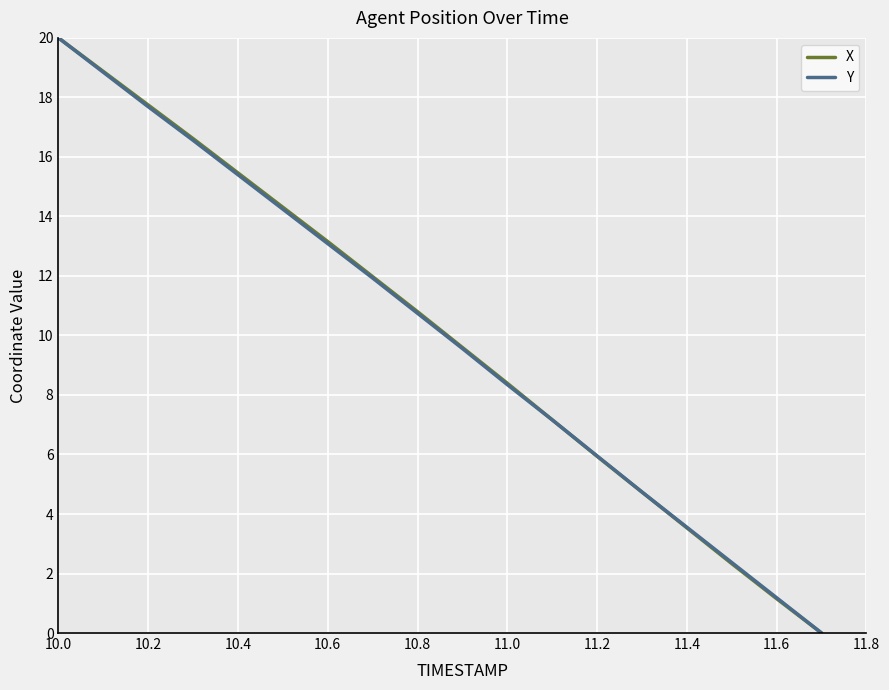

What is the maximum value shown in the chart?

20.0